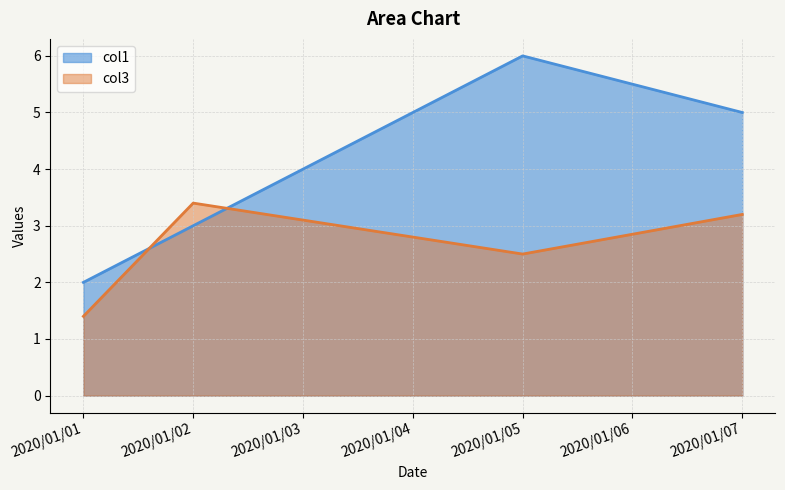

What is the value of the col1 point at the 4th from the left?

5.0